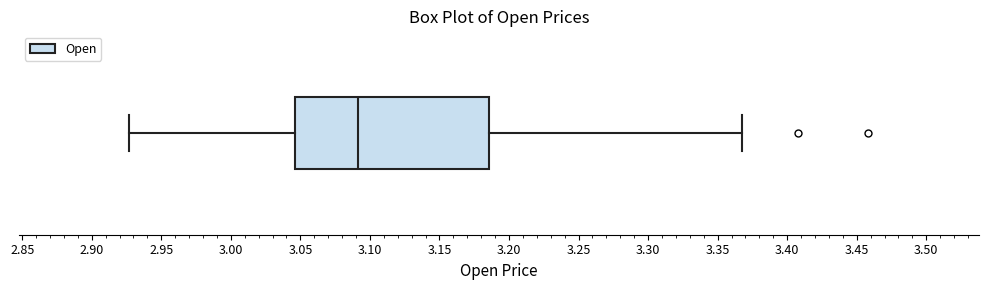

Where does the right whisker of the box end on the x-axis? The values are not printed on the chart, so give them approximately, as read against the axis.

3.370